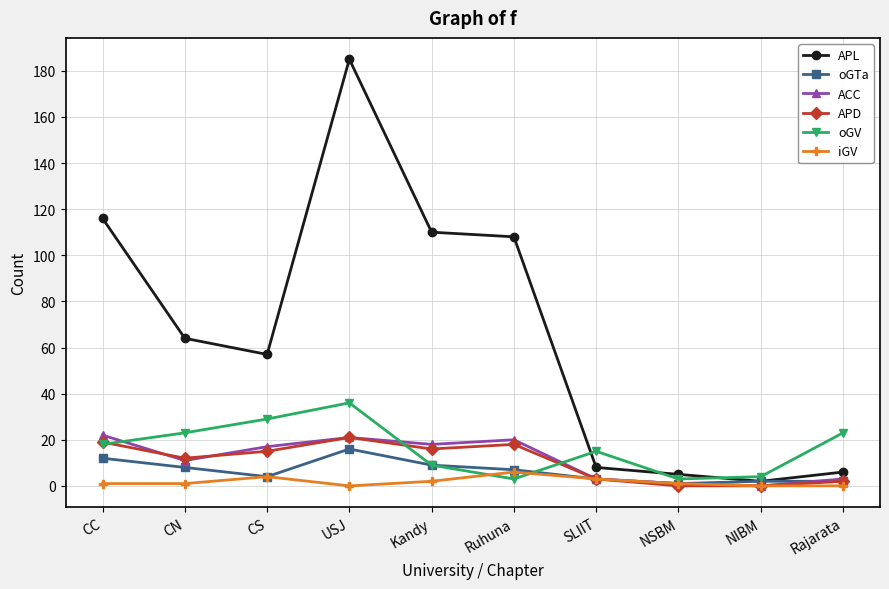

How many interior local peaks does the oGV series have?

2